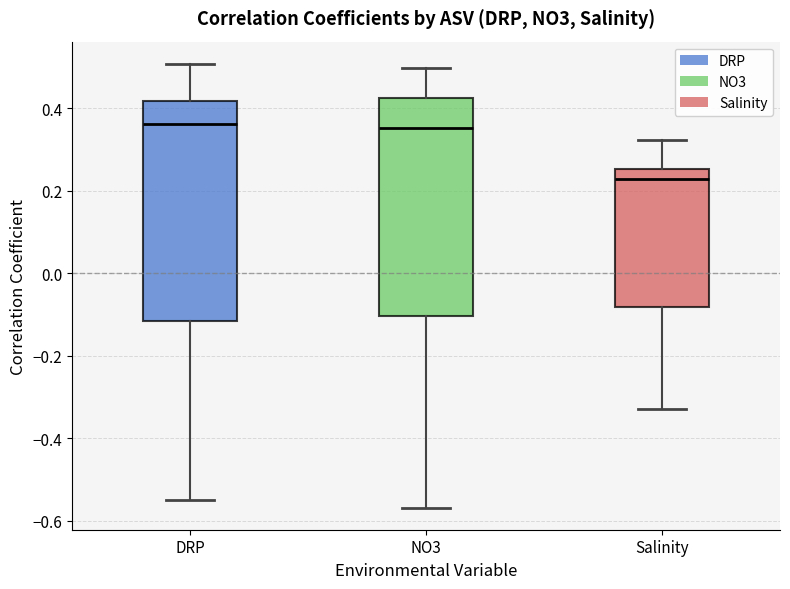

Reading left to right, read every box against the y-axis: the position of its median line, the range the box covers, and the ends of its whiskers. The values are not printed on the chart, so give them approximately, as read against the axis.

DRP: median 0.36, box -0.12 to 0.42, whiskers -0.54 to 0.50
NO3: median 0.36, box -0.10 to 0.42, whiskers -0.56 to 0.50
Salinity: median 0.22, box -0.08 to 0.26, whiskers -0.32 to 0.32